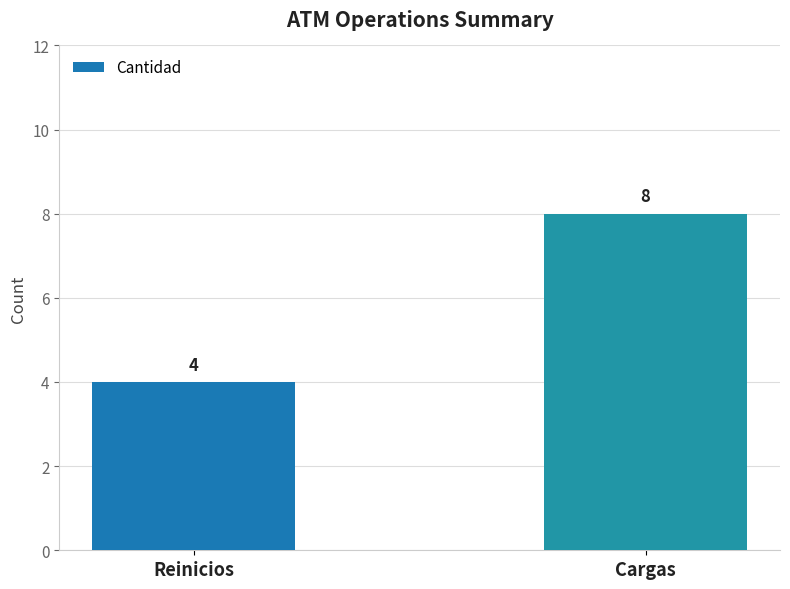

Rank the categories by value from highest to lowest.

Cargas, Reinicios